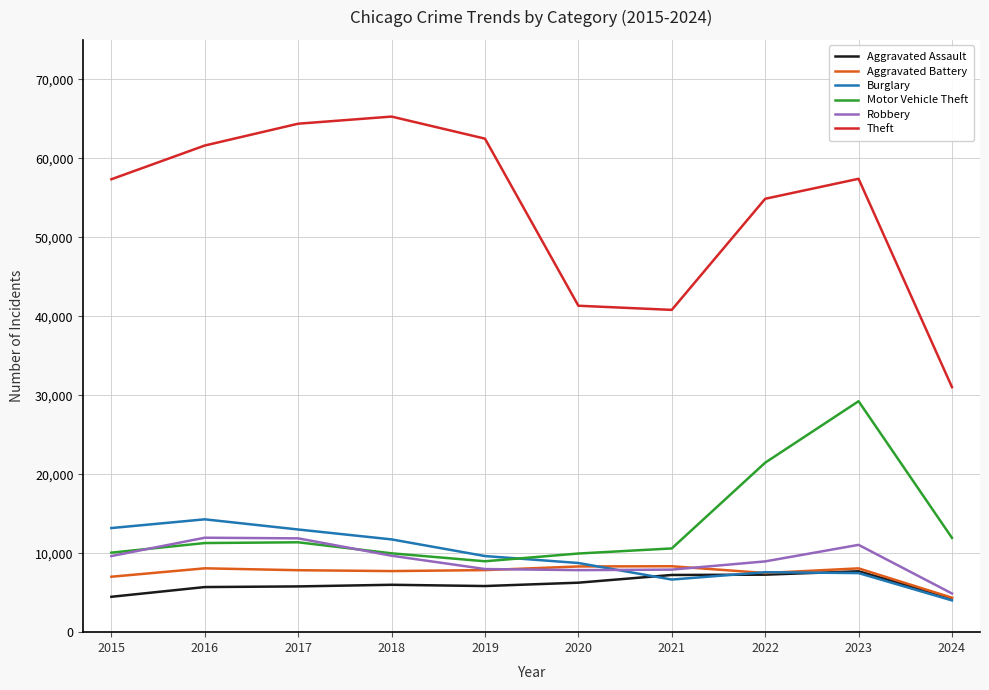

What is the highest value of the Motor Vehicle Theft series?

29245